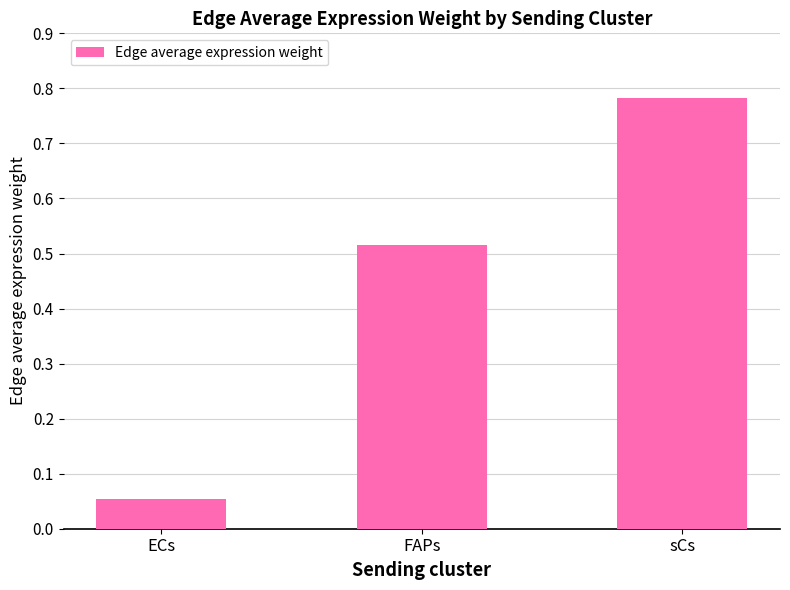

What is the label of the 2nd bar from the right?

FAPs